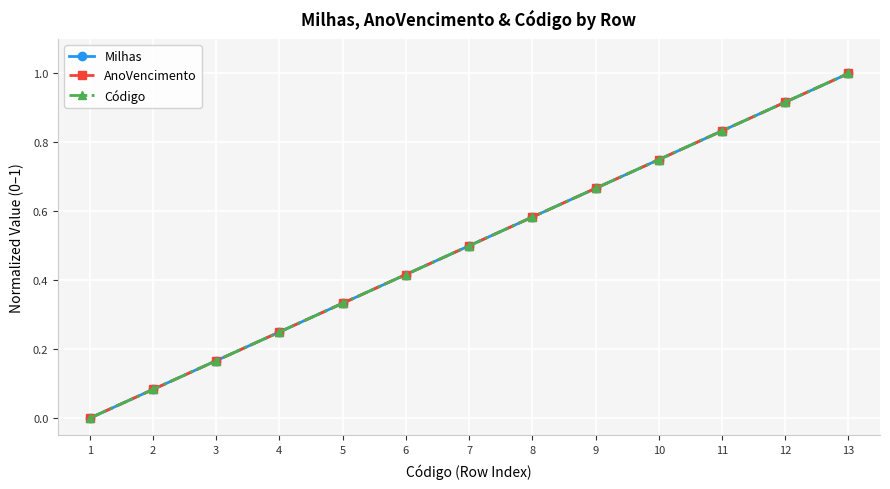

Rank the series at 13 from highest to lowest value.

Milhas, AnoVencimento, Código